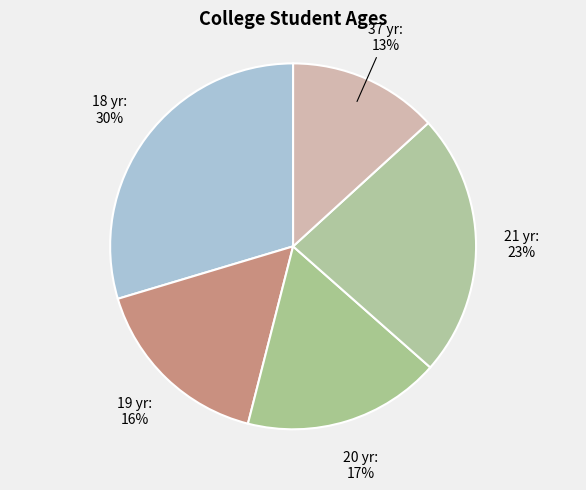

To the nearest percent, what is the average slice percentage?

20%